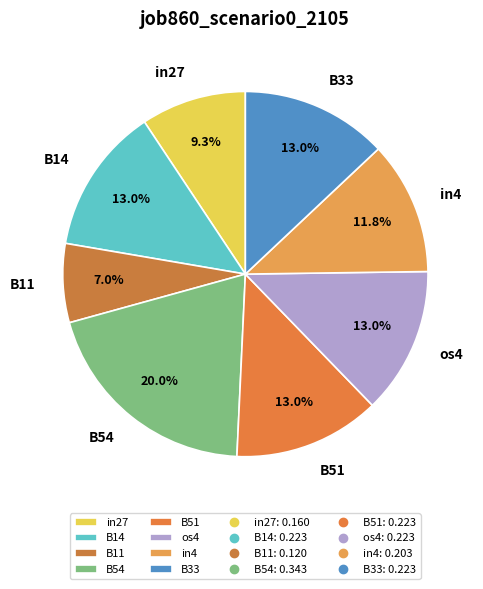

To the nearest percent, what percentage of the pie is B54?

20%